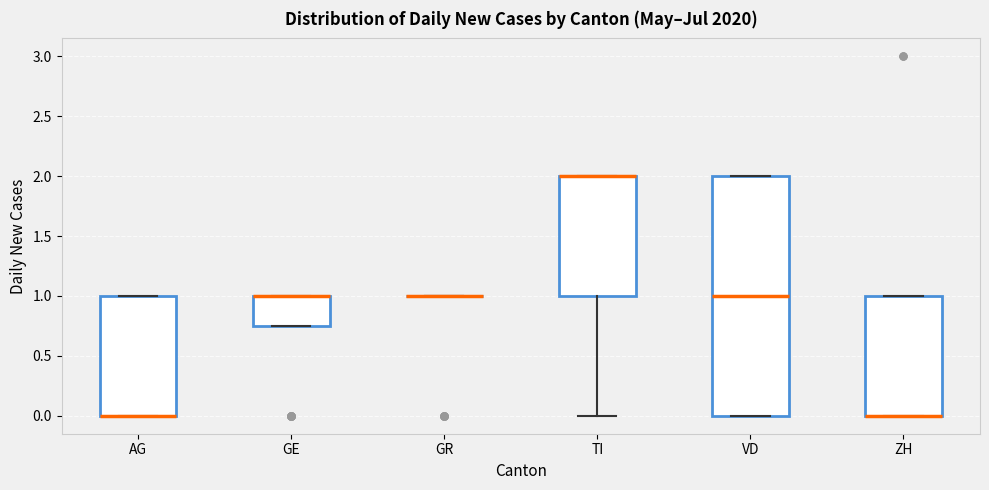

Reading left to right, transcribe this box plot: for each box, give where its median line is, the range the box spans, and where its two whiskers end, as read against the y-axis. The values are not printed on the chart, so give them approximately, as read against the axis.

AG: median 0.00 (drawn on the box's lower edge), box 0.00 to 1.00, whiskers 0.00 to 1.00
GE: median 1.00 (drawn on the box's upper edge), box 0.75 to 1.00, whiskers 0.75 to 1.00
GR: box collapsed to a line at 1.00, whiskers 1.00 to 1.00
TI: median 2.00 (drawn on the box's upper edge), box 1.00 to 2.00, whiskers 0.00 to 2.00
VD: median 1.00, box 0.00 to 2.00, whiskers 0.00 to 2.00
ZH: median 0.00 (drawn on the box's lower edge), box 0.00 to 1.00, whiskers 0.00 to 1.00